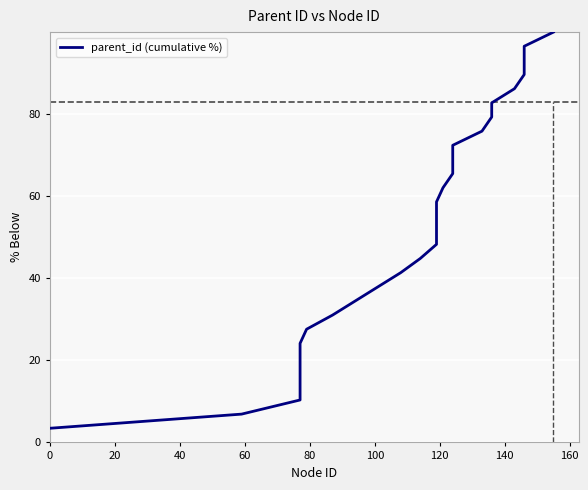

What is the label of the 8th point from the left?

140